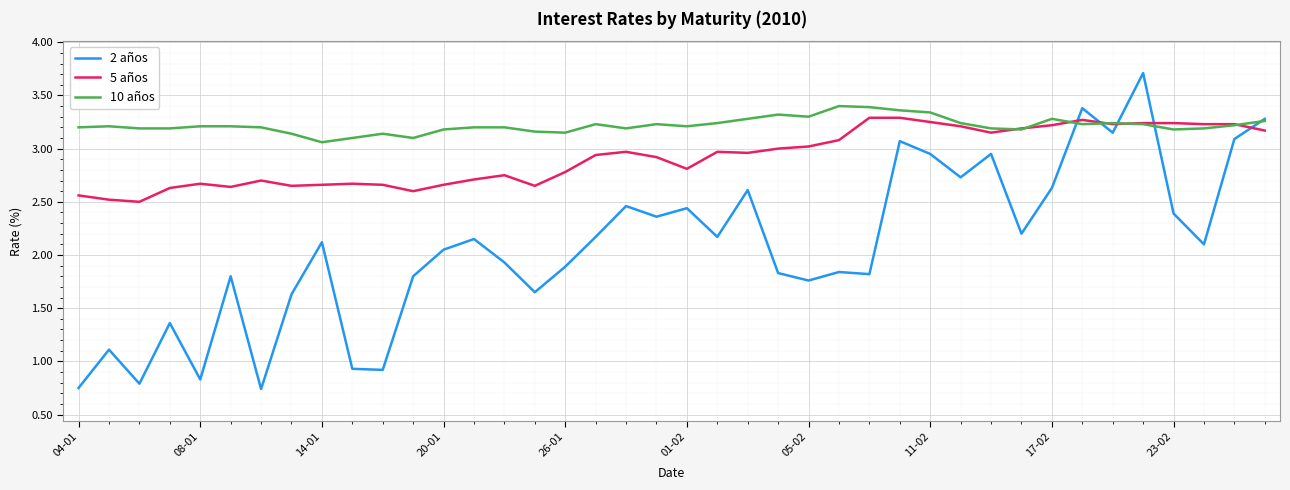

Count the number of categories in the chart.

40